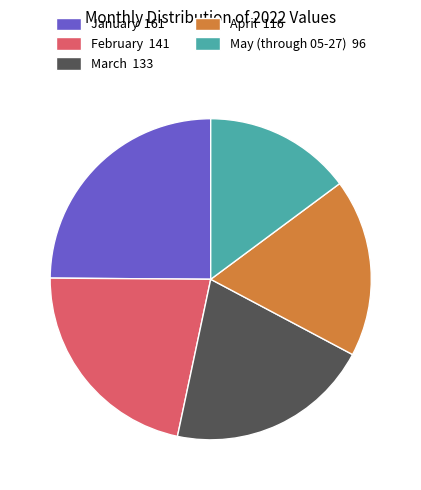

Is February the majority of the pie?

No